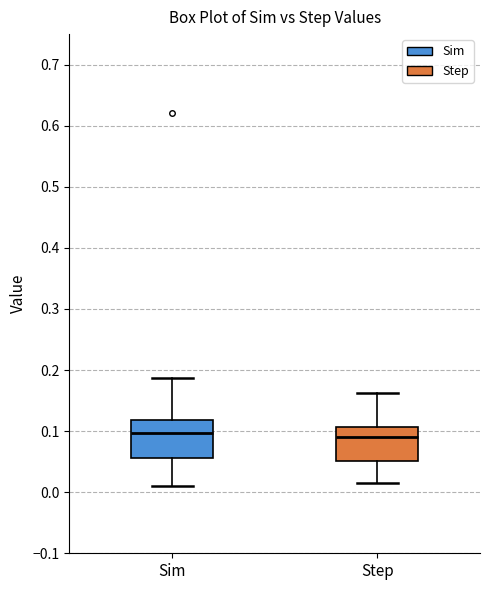

Reading left to right, transcribe this box plot: for each box, give where its median line is, the range the box spans, and where its two whiskers end, as read against the y-axis. The values are not printed on the chart, so give them approximately, as read against the axis.

Sim: median 0.10, box 0.06 to 0.12, whiskers 0.01 to 0.19
Step: median 0.09, box 0.05 to 0.11, whiskers 0.01 to 0.16